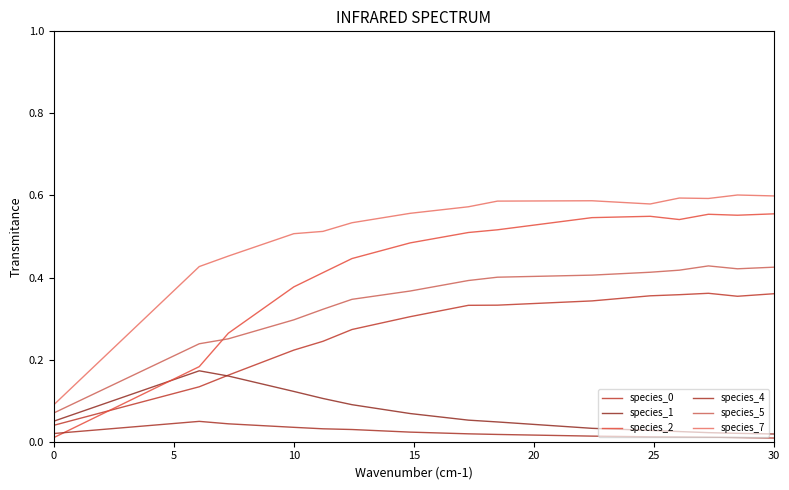

True or false: species_5 has more than 0 points higher than both neighbors.

True